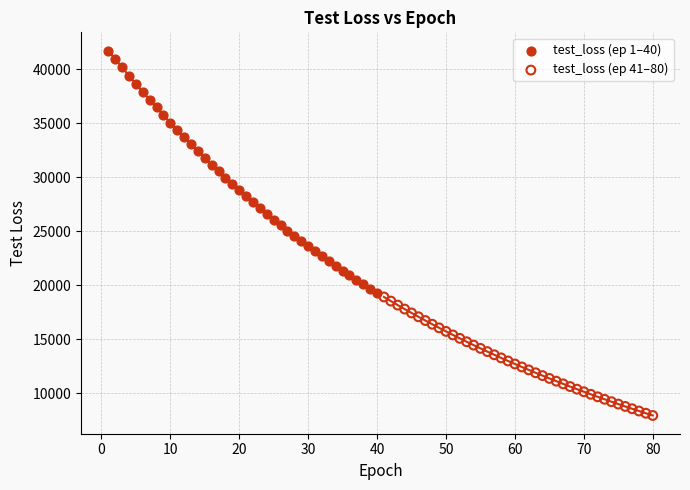

Which series reaches the minimum Y coordinate?

test_loss (ep 41–80)